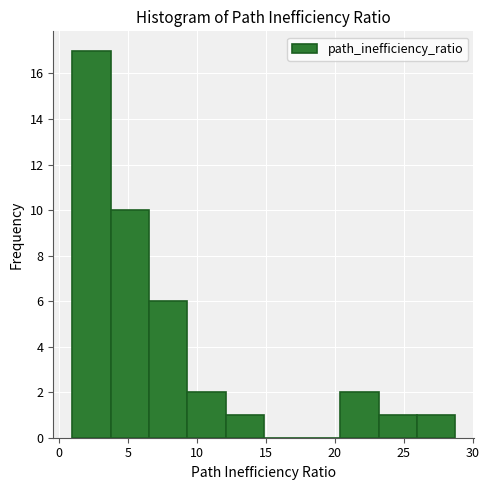

How tall is the bar that spans 9.5 to 12.0 on the x-axis? Neither the bar edges nor the heights are printed on the chart, so give them approximately, as read against the axes.

2